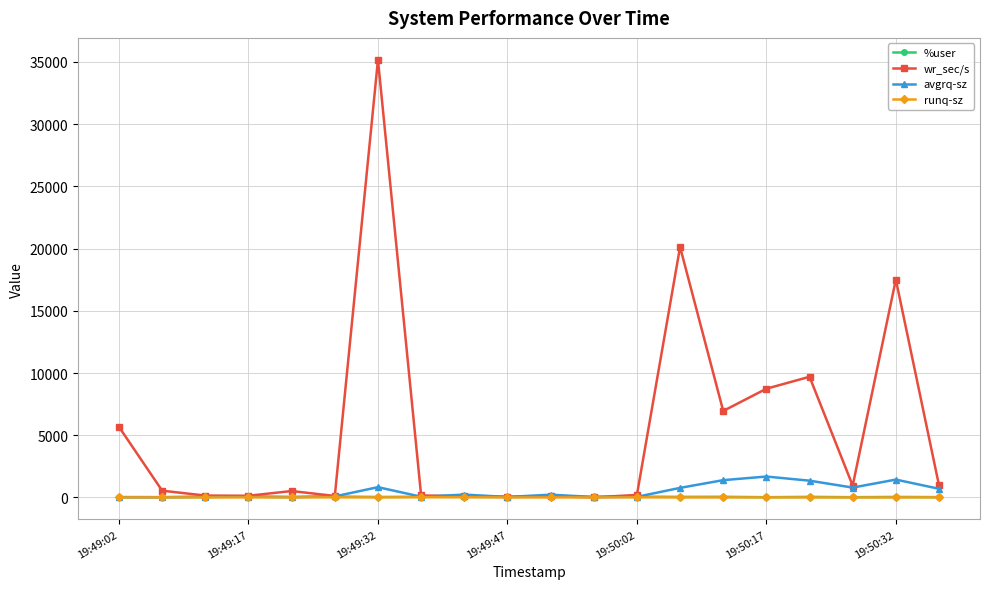

What is the value of the wr_sec/s point at the 15th from the left?

6948.8